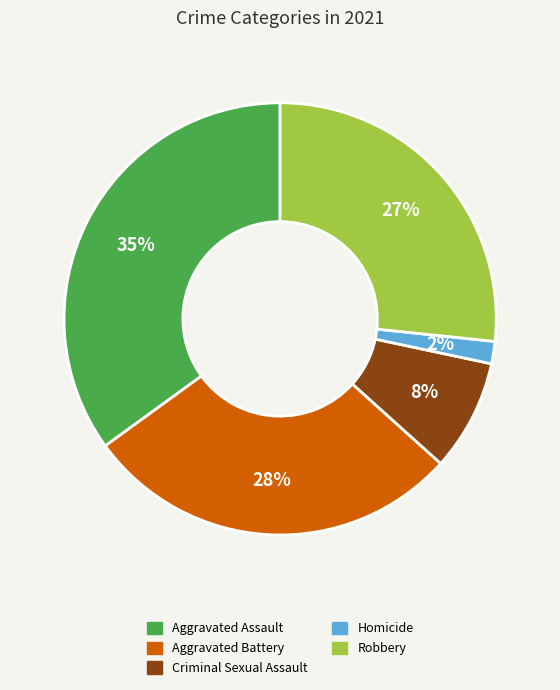

Between Aggravated Assault and Criminal Sexual Assault, which is larger?

Aggravated Assault